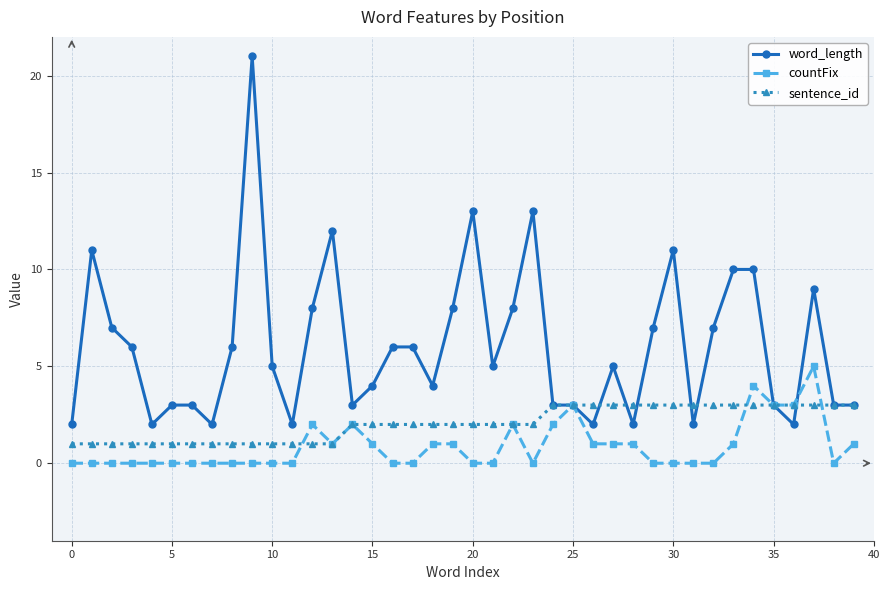

List the series in order of their overall mean, lowest first.

countFix, sentence_id, word_length